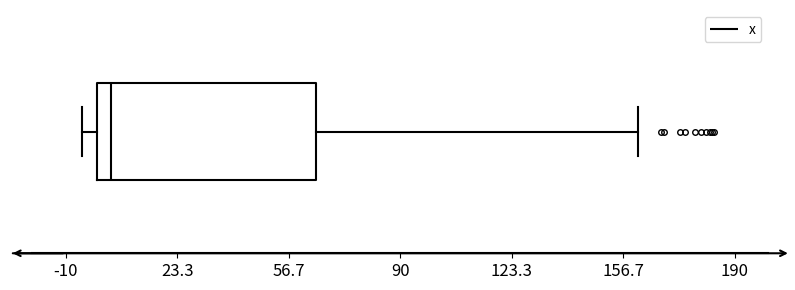

Transcribe this box plot: give where the median line is, the range the box spans, and where the two whiskers end, as read against the x-axis. The values are not printed on the chart, so give them approximately, as read against the axis.

median 5, box 0 to 65, whiskers -5 to 160